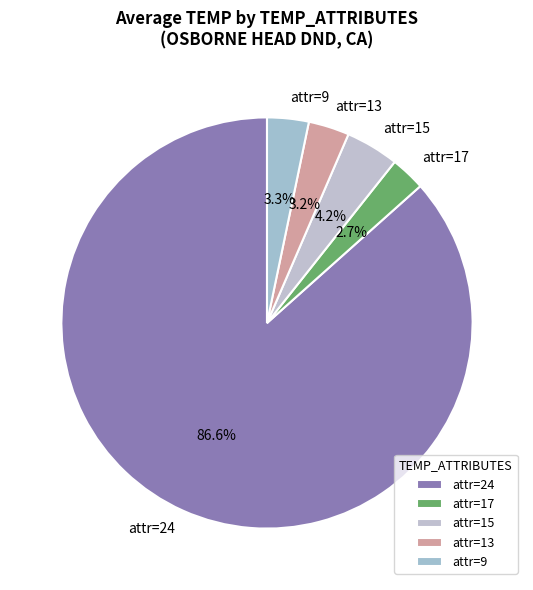

Does any single category account for the majority?

Yes